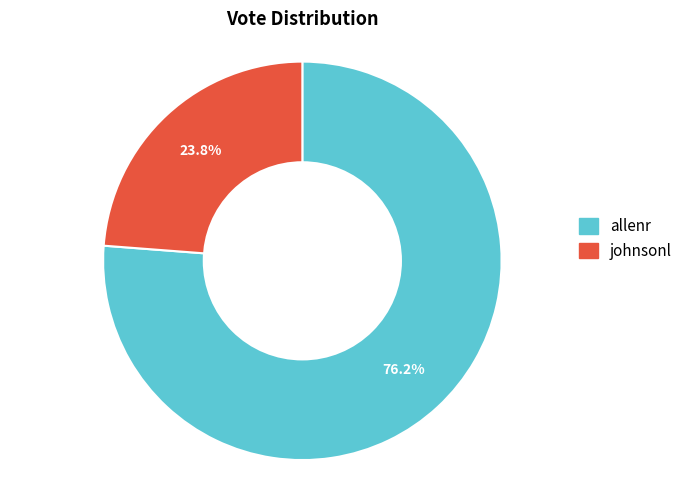

Approximately how many times larger is the value at allenr compared to johnsonl?

3.2